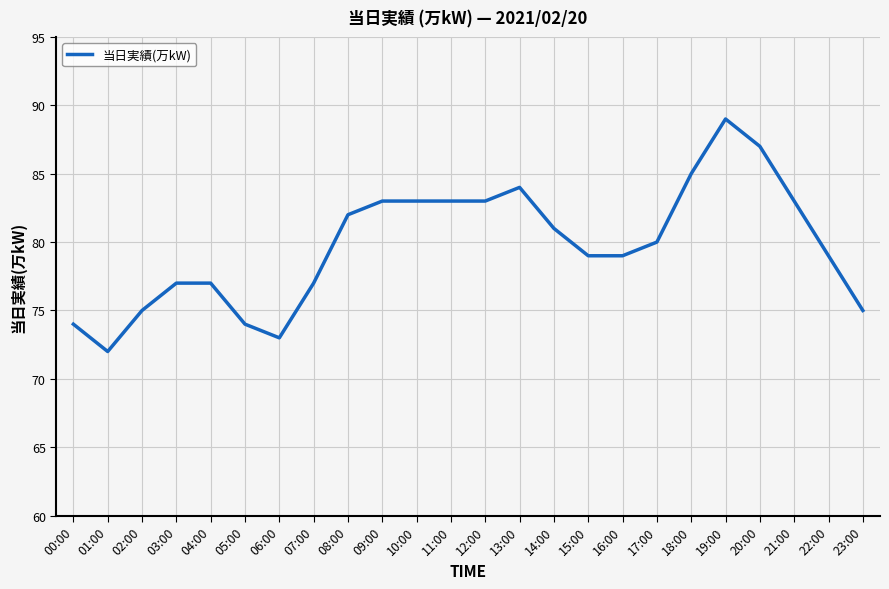

What position from the left is 19:00?

20